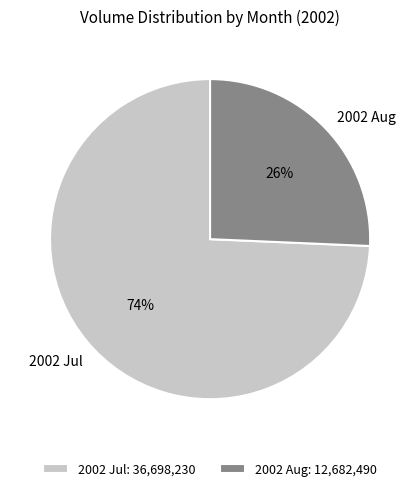

To the nearest percent, what is the combined percentage of 2002 Aug and 2002 Jul?

100%